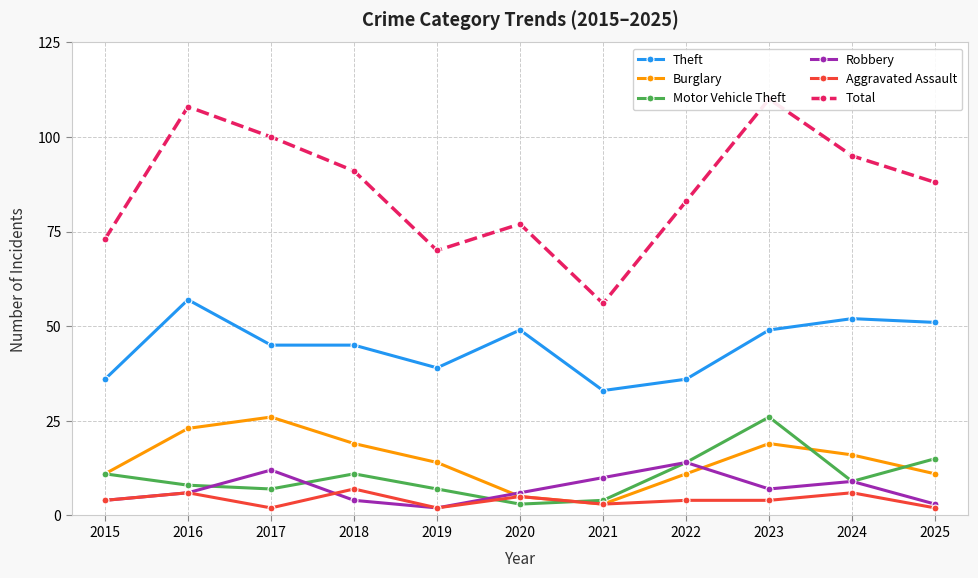

Is the value of Motor Vehicle Theft at 2022 greater than the value of Aggravated Assault at 2021?

Yes